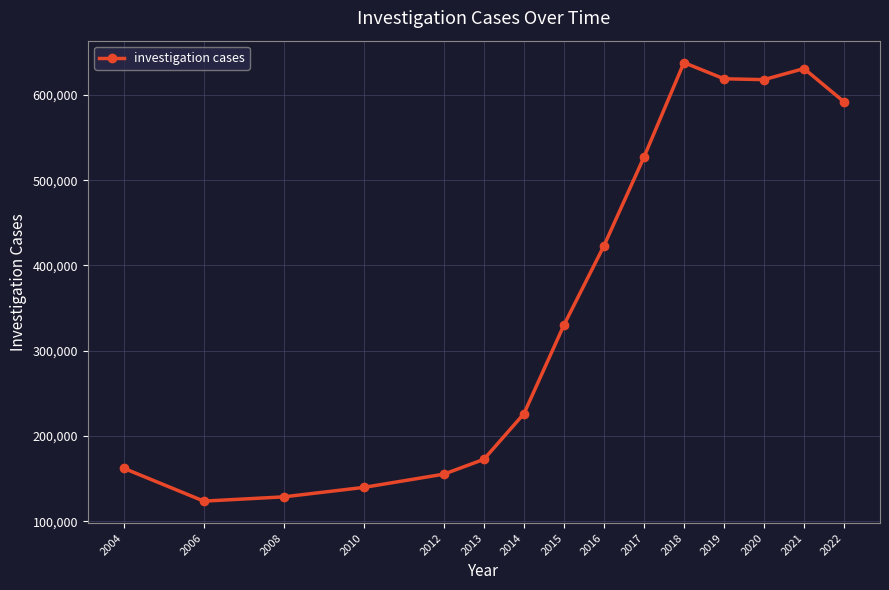

What is the sum of the values at 2016 and 2015?

753000